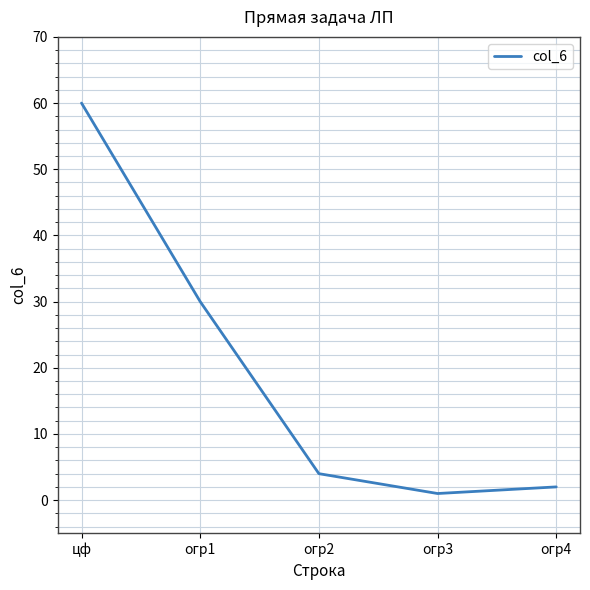

Where is the first local minimum?

огр3